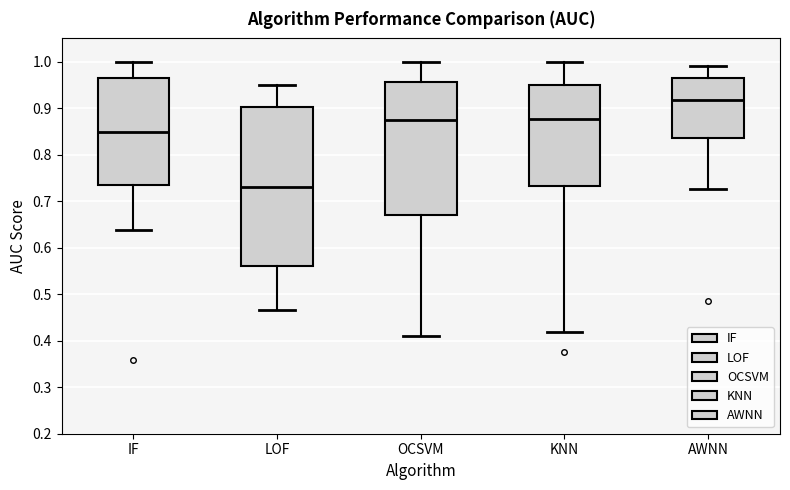

Which box's median line is the lowest?

LOF